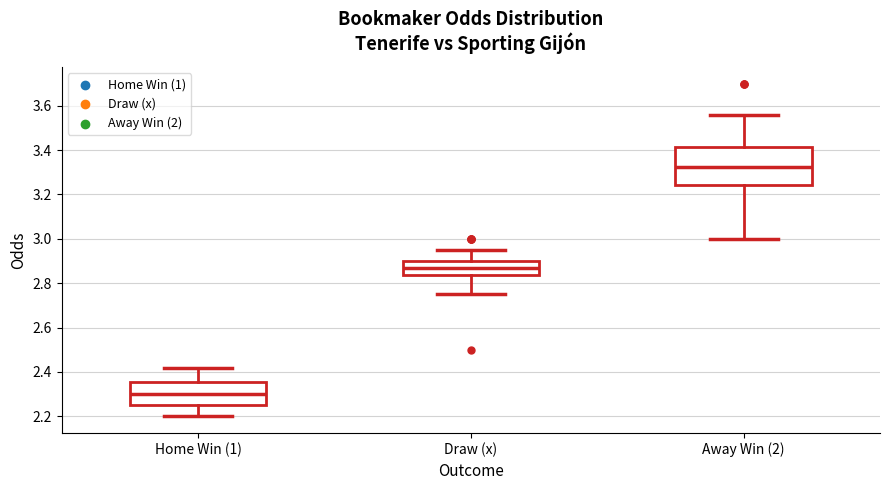

Reading left to right, transcribe this box plot: for each box, give where its median line is, the range the box spans, and where its two whiskers end, as read against the y-axis. The values are not printed on the chart, so give them approximately, as read against the axis.

Home Win (1): median 2.30, box 2.26 to 2.36, whiskers 2.20 to 2.42
Draw (x): median 2.88, box 2.84 to 2.90, whiskers 2.76 to 2.96
Away Win (2): median 3.32, box 3.24 to 3.42, whiskers 3.00 to 3.56